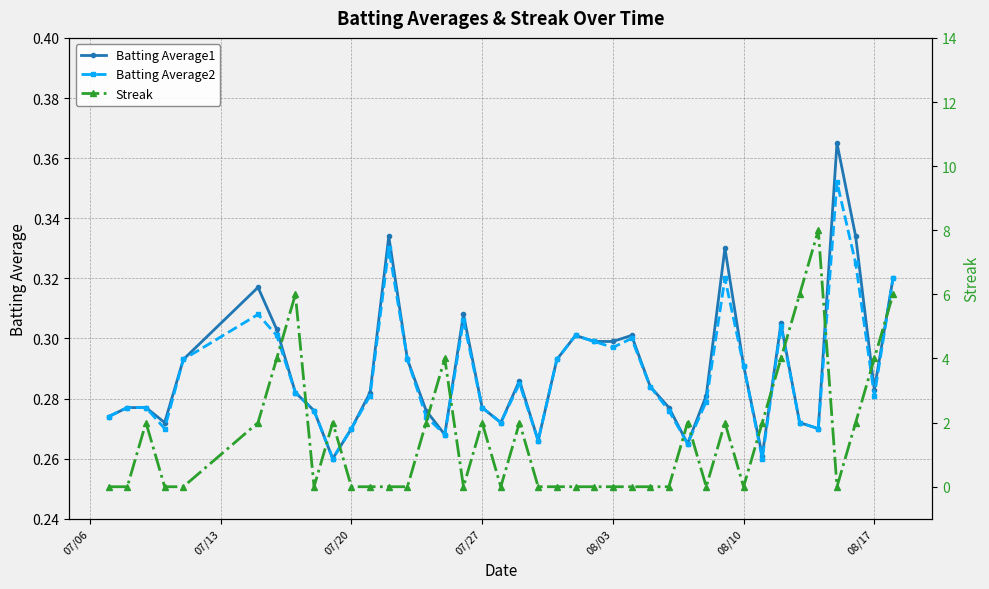

The value of Batting Average1 at 08/03 is 0.4. True or false?

False